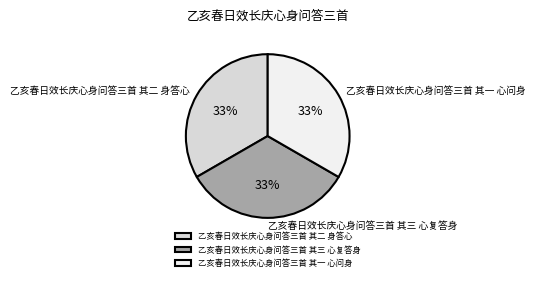

Does 乙亥春日效长庆心身问答三首 其二 身答心 account for over 50% of the chart?

No